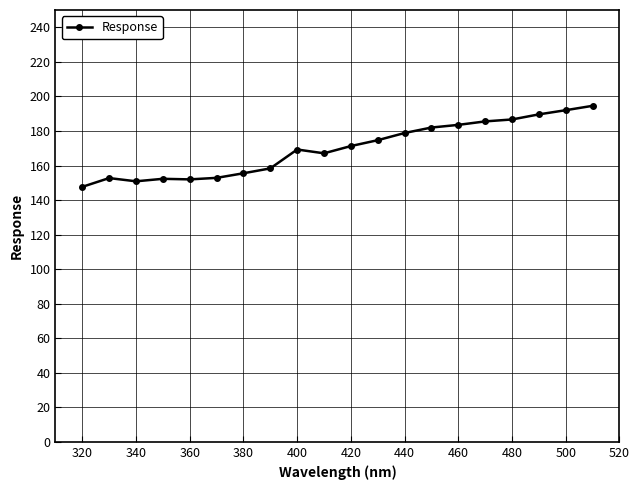

What is the value of the 7th point from the left?

155.5